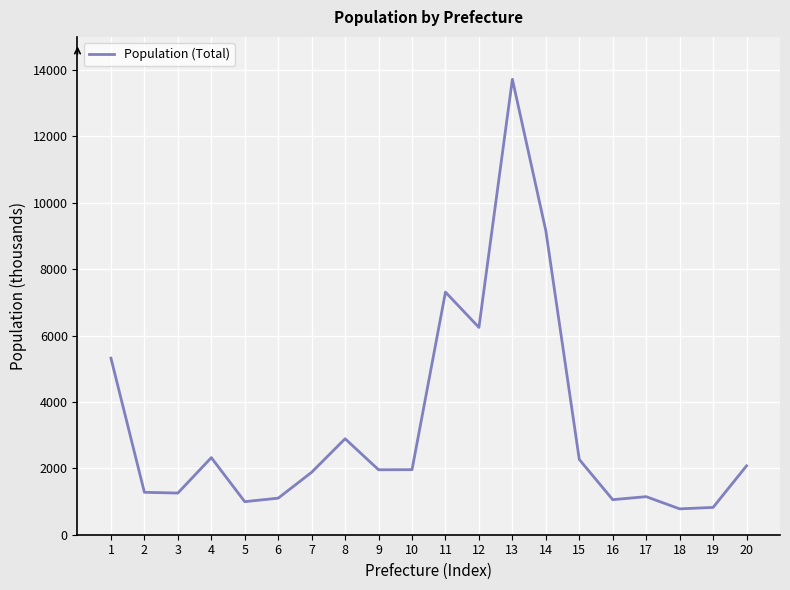

What is the change in value from 14 to 20?

-7083